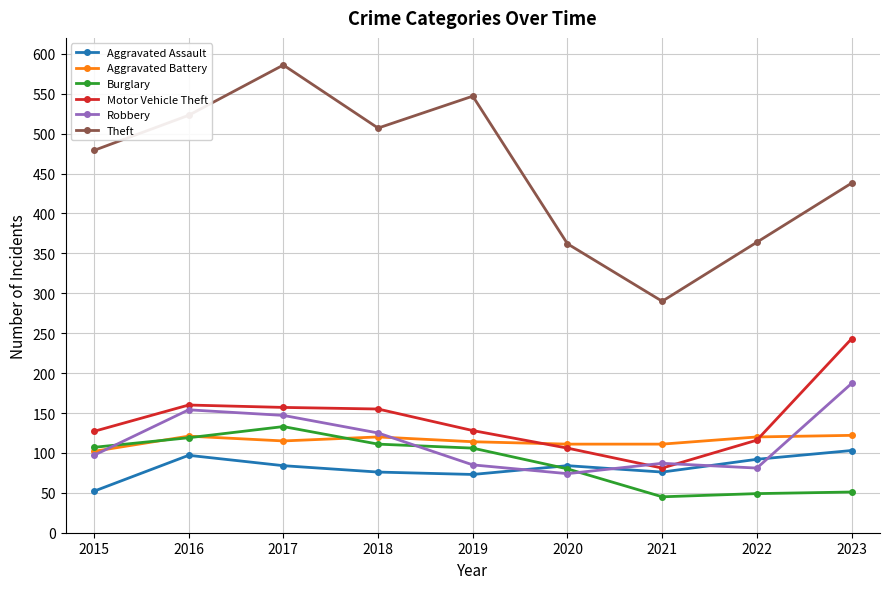

What is the approximate value of Motor Vehicle Theft at 2017?

157